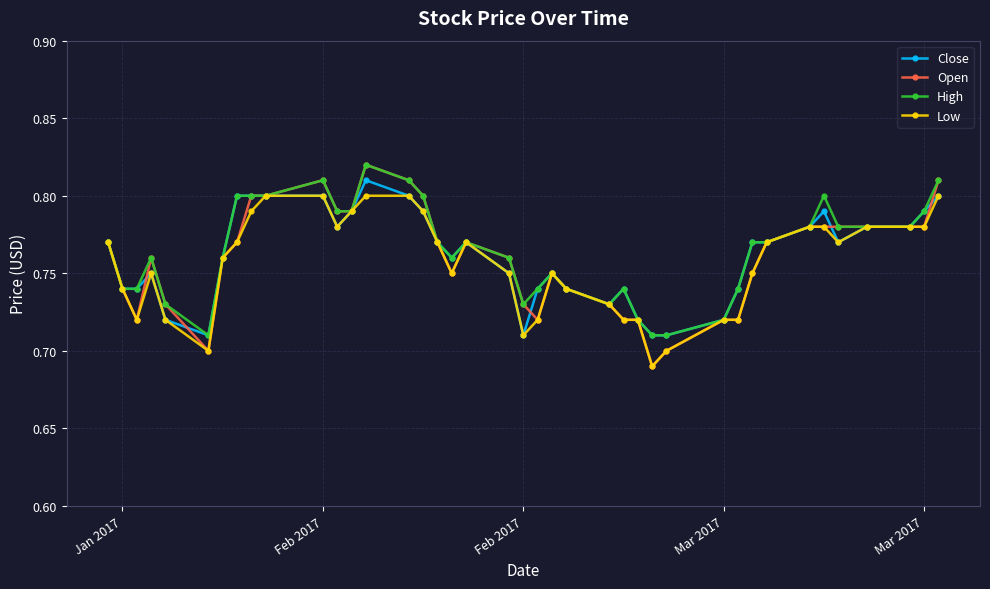

True or false: Close has more than 1 interior local peaks.

True